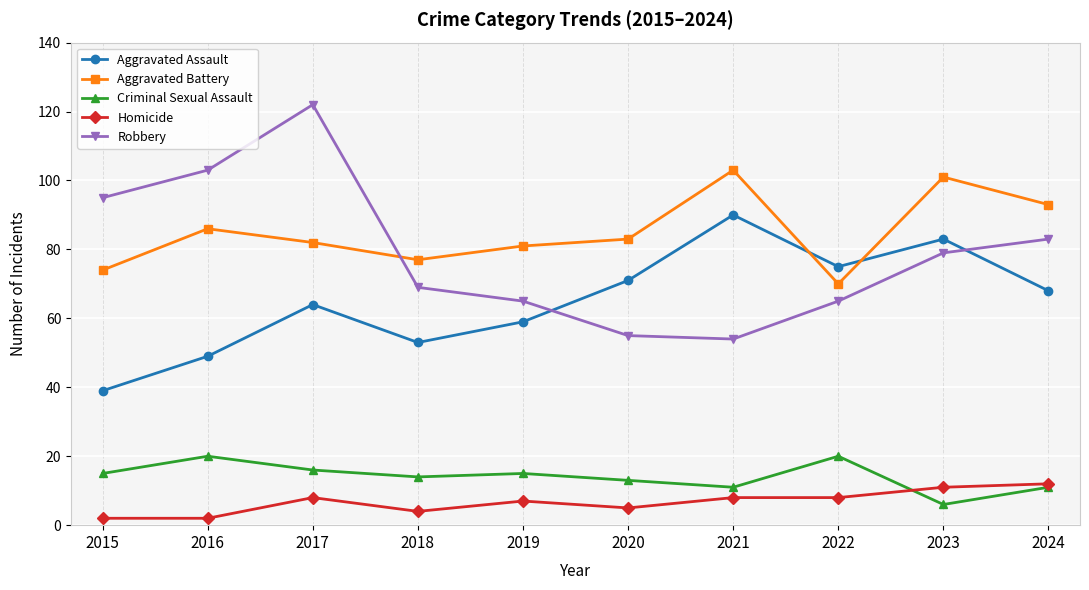

What is the highest value of the Criminal Sexual Assault series?

20